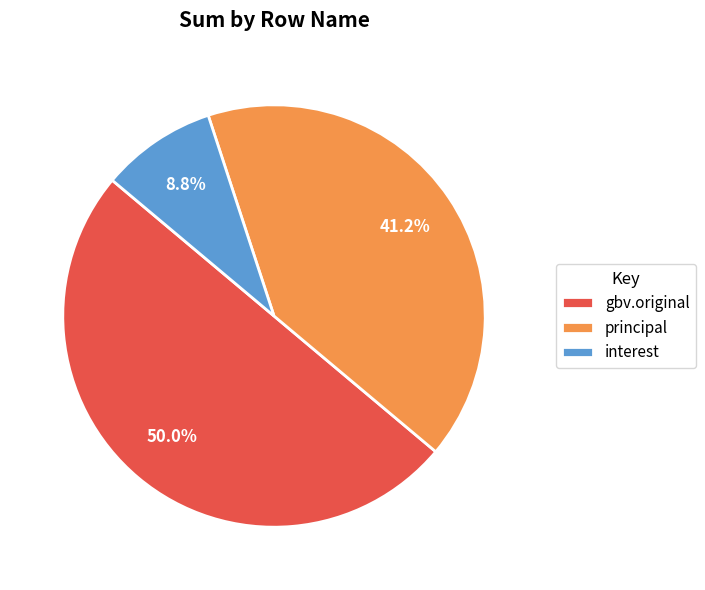

True or false: interest accounts for 1% of the total.

False